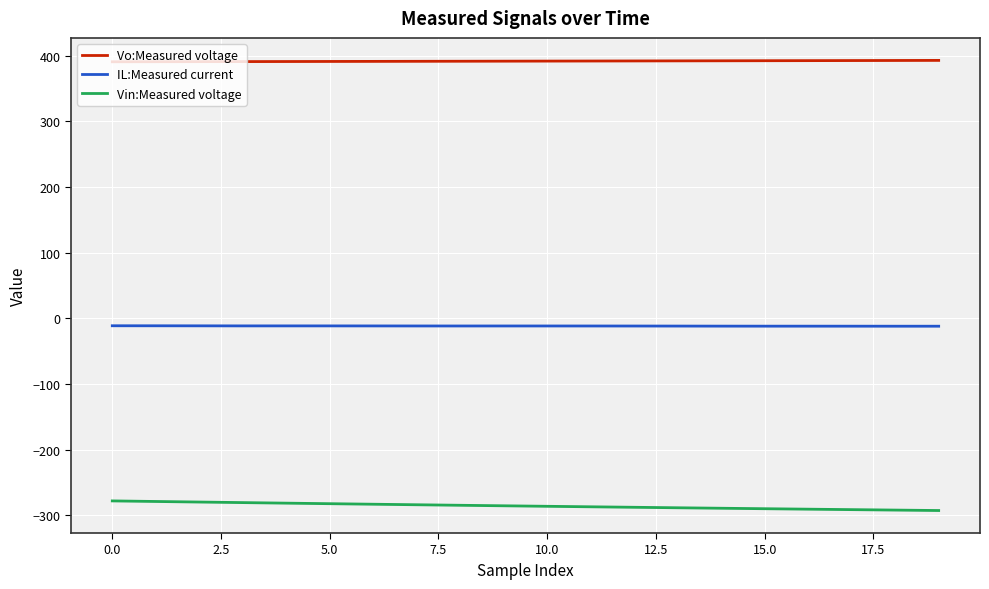

List the series in order of their peak value, lowest first.

Vin:Measured voltage, IL:Measured current, Vo:Measured voltage